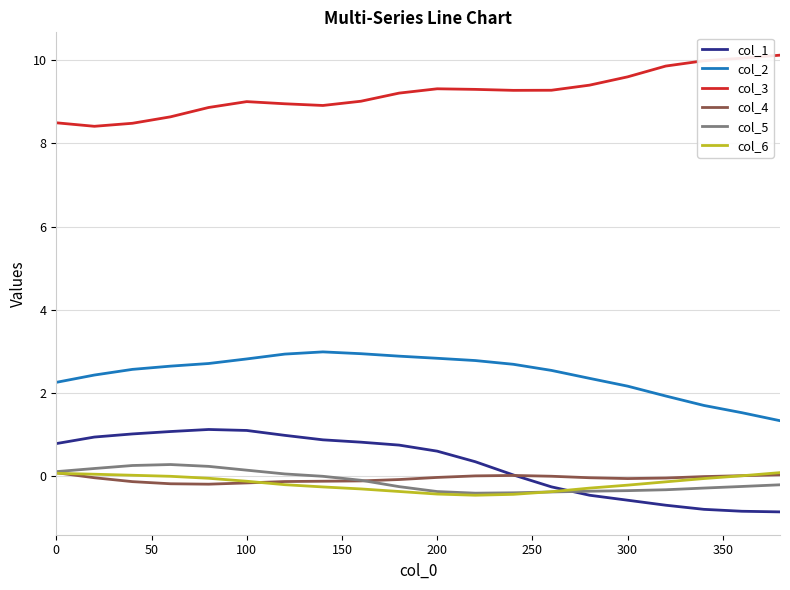

What is the highest value of the col_5 series?

0.3